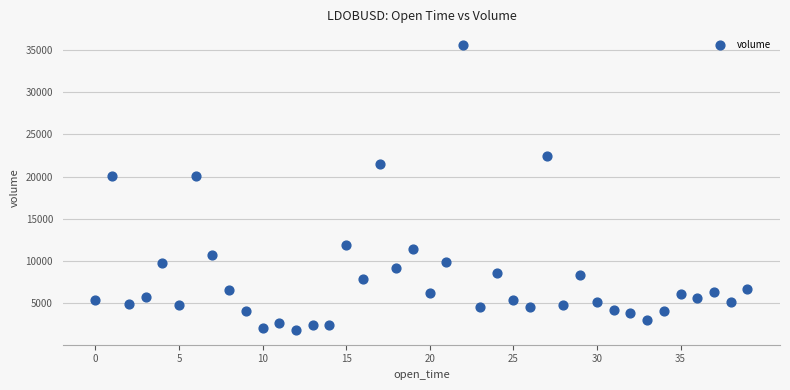

What is the range of Y values (max minus min)?

33713.0